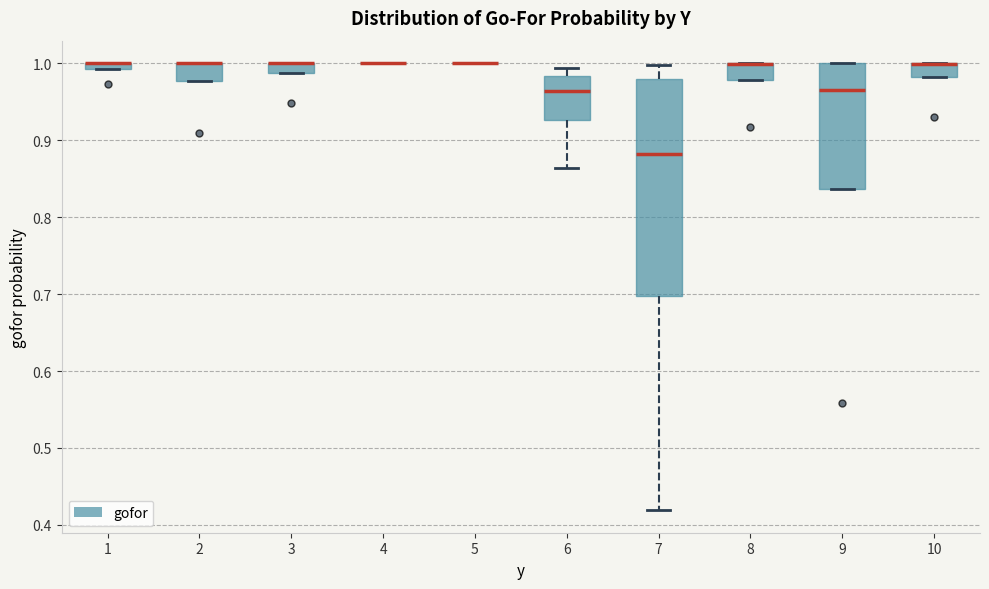

Comparing the boxes themselves (not the whiskers), which one is the tallest?

7